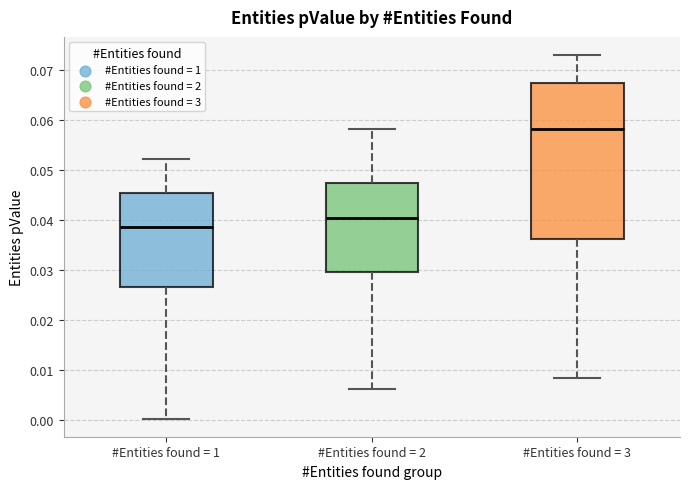

Reading left to right, read every box against the y-axis: the position of its median line, the range the box covers, and the ends of its whiskers. The values are not printed on the chart, so give them approximately, as read against the axis.

#Entities found = 1: median 0.038, box 0.027 to 0.045, whiskers 0.000 to 0.052
#Entities found = 2: median 0.040, box 0.030 to 0.047, whiskers 0.006 to 0.058
#Entities found = 3: median 0.058, box 0.036 to 0.067, whiskers 0.008 to 0.073